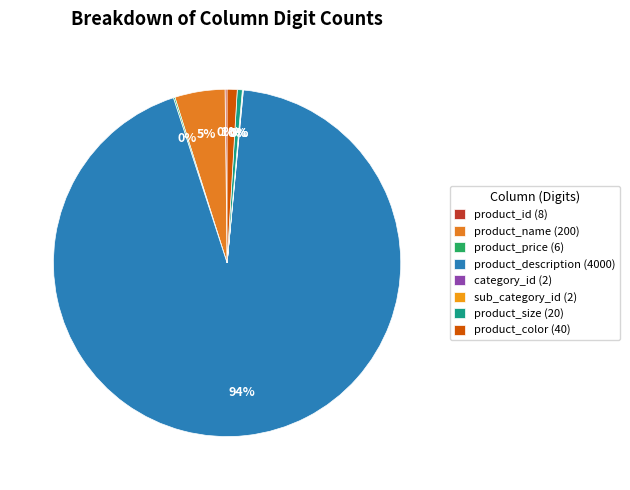

Is there a majority slice in this chart?

Yes